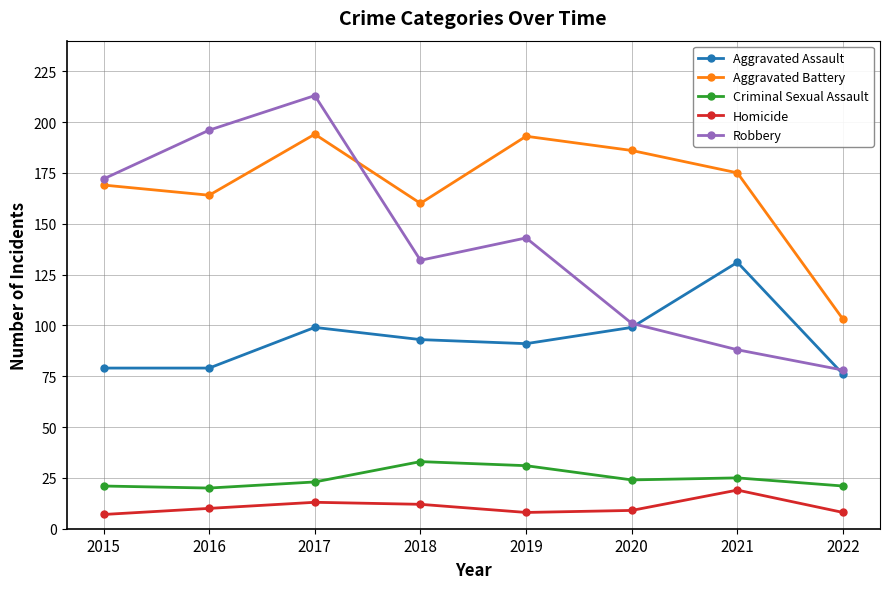

True or false: Criminal Sexual Assault and Homicide intersect in this chart.

False